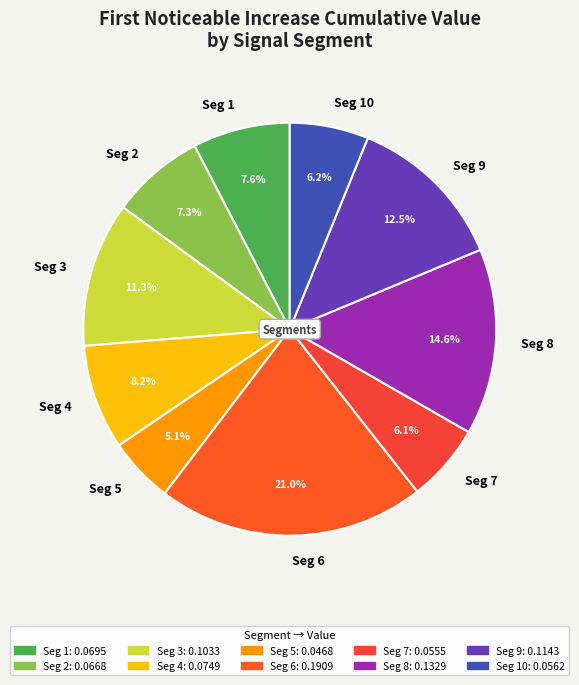

Which category has the biggest portion of the pie?

Seg 6